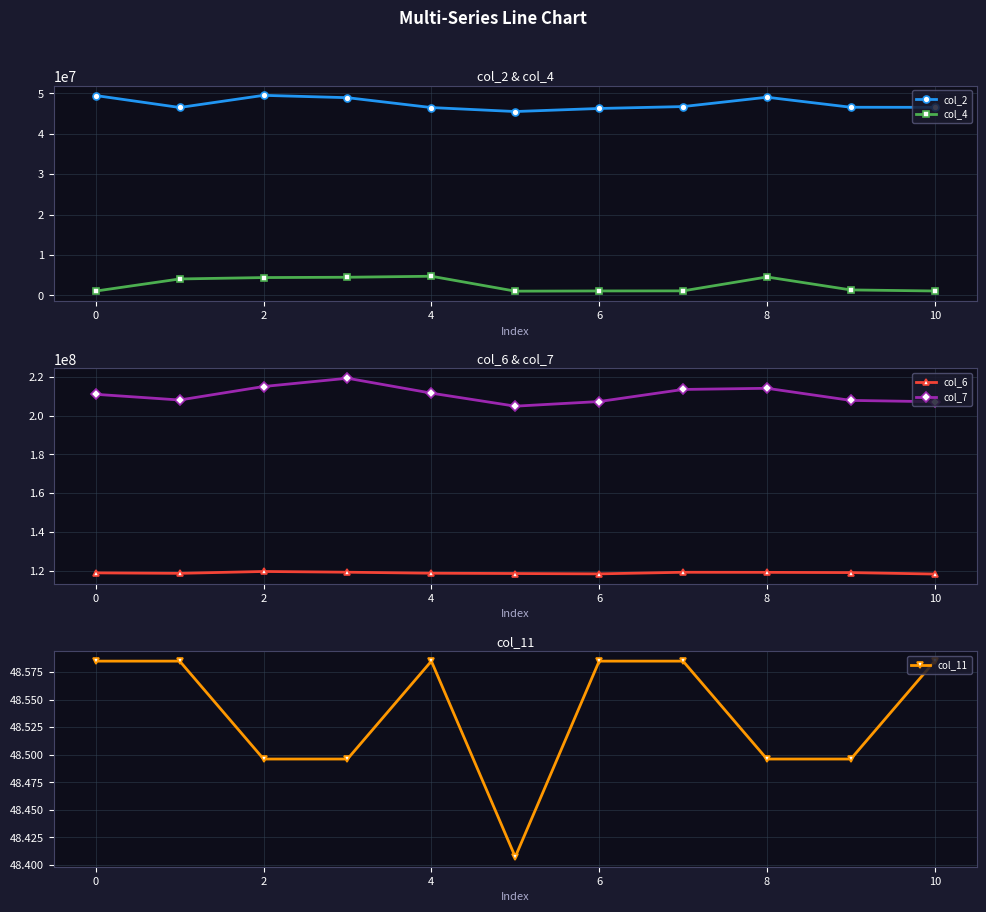

Reading right to left, list all the values displayed in this chart.

col_2: 46503042.0	46521542.0	49000292.0	46691166.0	46219750.0	45464750.0	46447167.0	48888125.0	49467375.0	46465750.0	49417958.0
col_4: 1086291.0	1351041.0	4554166.0	1115708.0	1097250.0	1047375.0	4735292.0	4485375.0	4408375.0	4063500.0	1070791.0
col_6: 118222875.0	118972500.0	119097125.0	119139458.0	118316500.0	118490083.0	118651334.0	119164791.0	119548334.0	118587167.0	118825042.0
col_7: 207113625.0	207799666.0	214047667.0	213450292.0	207213875.0	204823750.0	211542833.0	219235125.0	214963875.0	208003417.0	210939875.0
col_11: 48.6	48.5	48.5	48.6	48.6	48.4	48.6	48.5	48.5	48.6	48.6